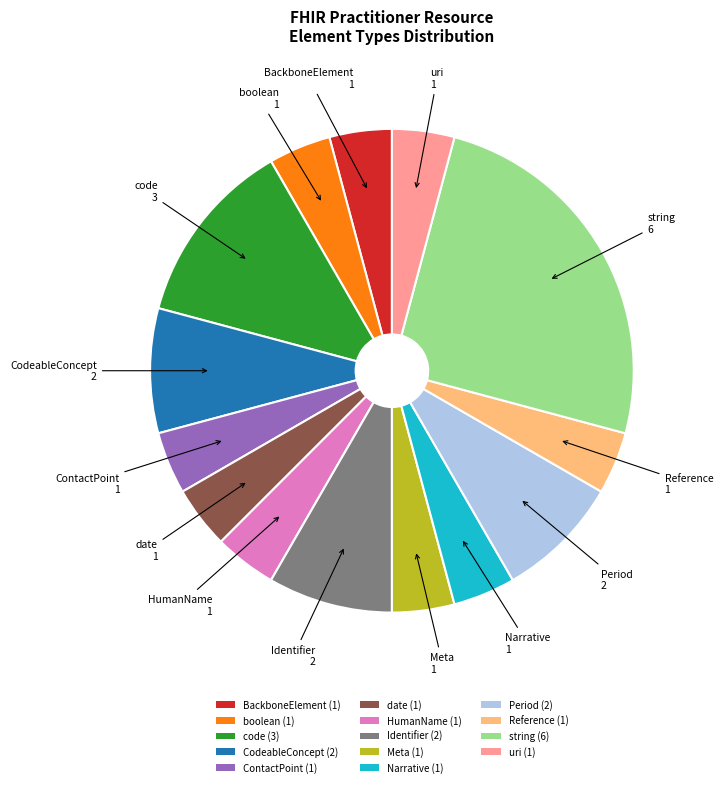

Is it true that date (1) is 4% of the pie?

True